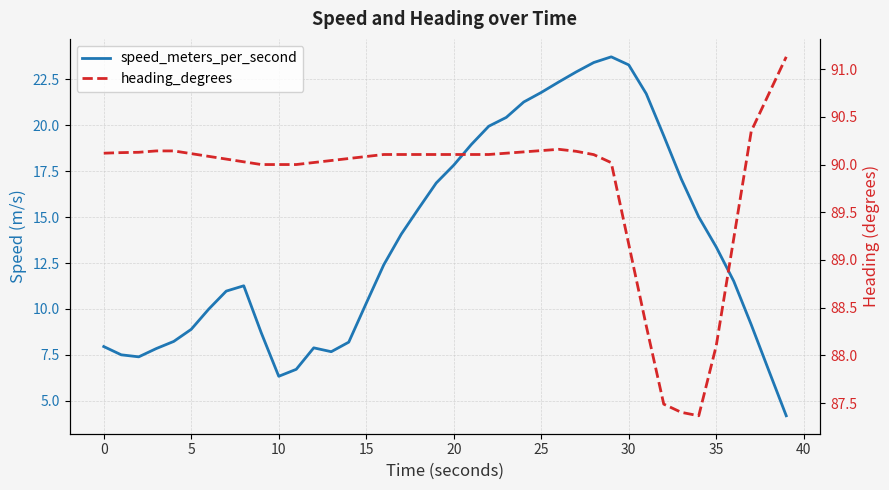

Reading right to left, list all the values displayed in this chart.

speed_meters_per_second: 4.2	6.7	9.1	11.5	13.4	15.0	17.1	19.4	21.7	23.3	23.7	23.4	22.9	22.4	21.8	21.3	20.4	20.0	19.0	17.8	16.9	15.5	14.1	12.4	10.3	8.2	7.7	7.9	6.7	6.3	8.7	11.3	11.0	10.0	8.9	8.2	7.8	7.4	7.5	7.9
heading_degrees: 91.1	90.7	90.3	89.2	88.1	87.4	87.4	87.5	88.3	89.2	90.0	90.1	90.1	90.2	90.1	90.1	90.1	90.1	90.1	90.1	90.1	90.1	90.1	90.1	90.1	90.1	90.0	90.0	90.0	90.0	90.0	90.0	90.1	90.1	90.1	90.1	90.1	90.1	90.1	90.1